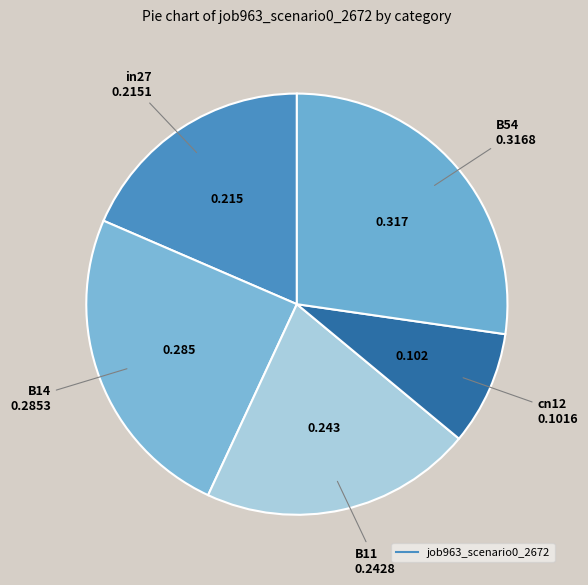

Which category has the smallest portion of the pie?

cn12